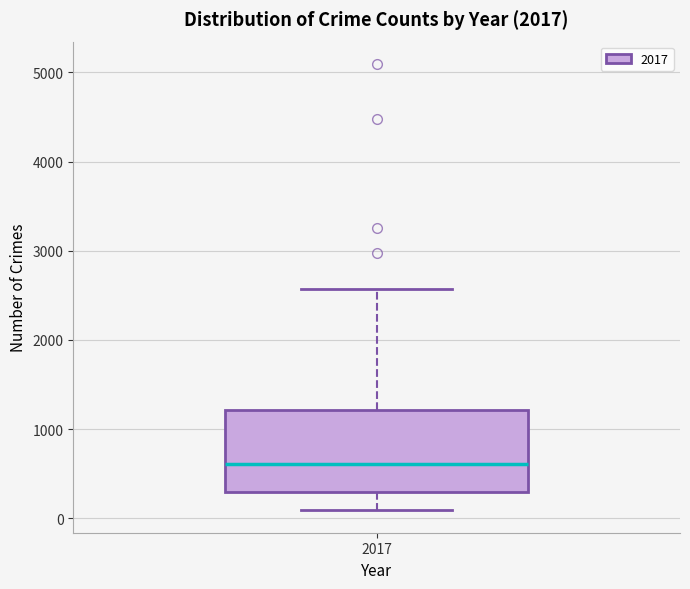

Where does the upper whisker of the box at x = 2017 end on the y-axis? The values are not printed on the chart, so give them approximately, as read against the axis.

2600